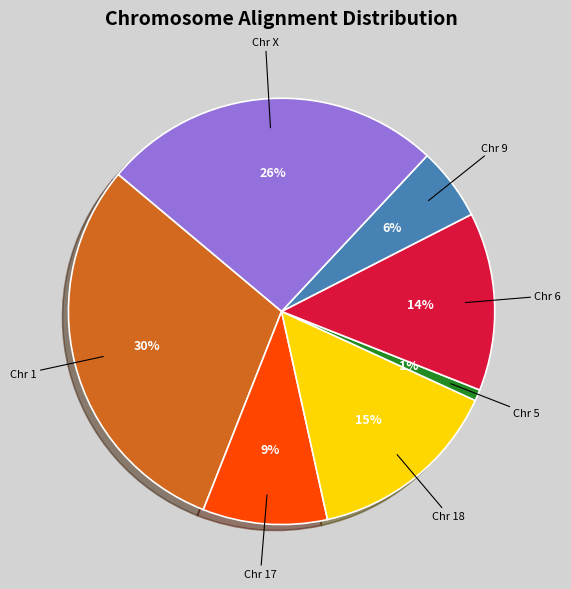

How many slices are in this pie chart?

7